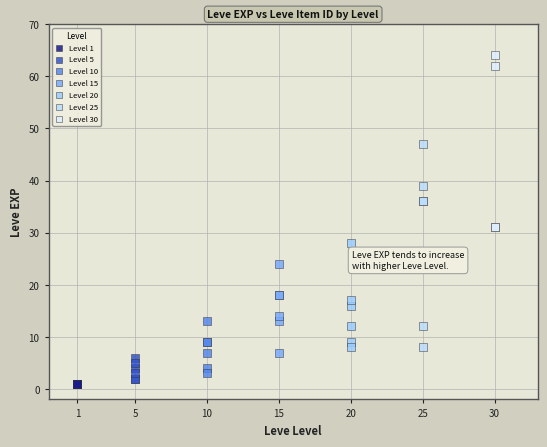

Which series contains the highest Y value?

Level 30